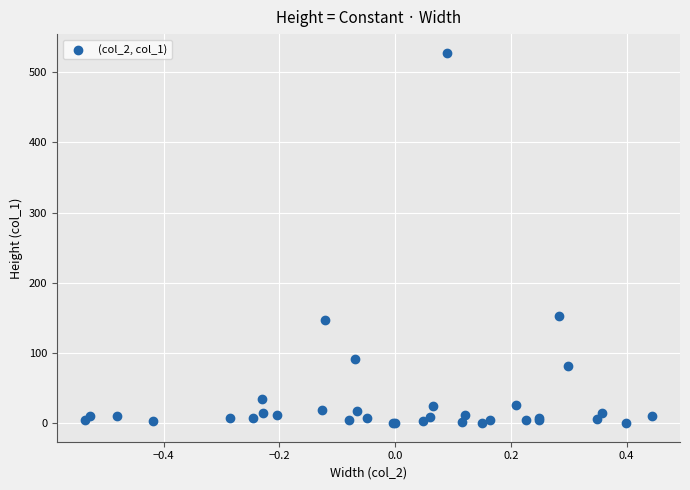

What Y value in the scatter plot is closest to 263?

153.4